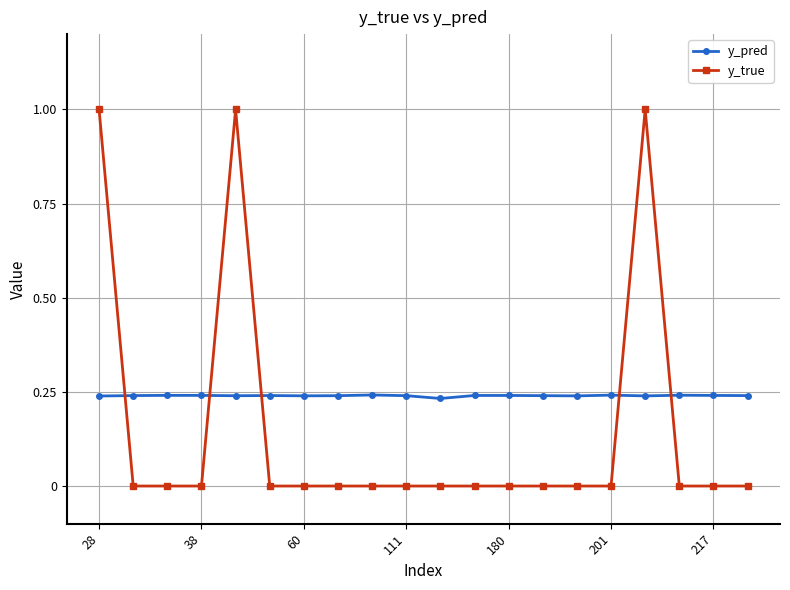

Which series ends up on top after the final intersection of y_pred and y_true?

y_pred